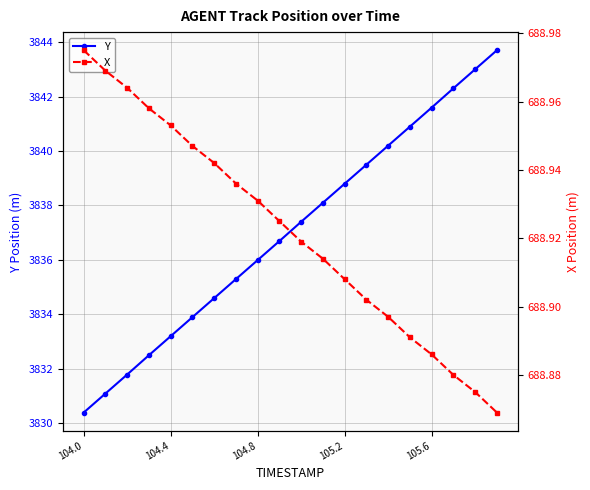

True or false: Y has more than 0 interior local peaks.

False